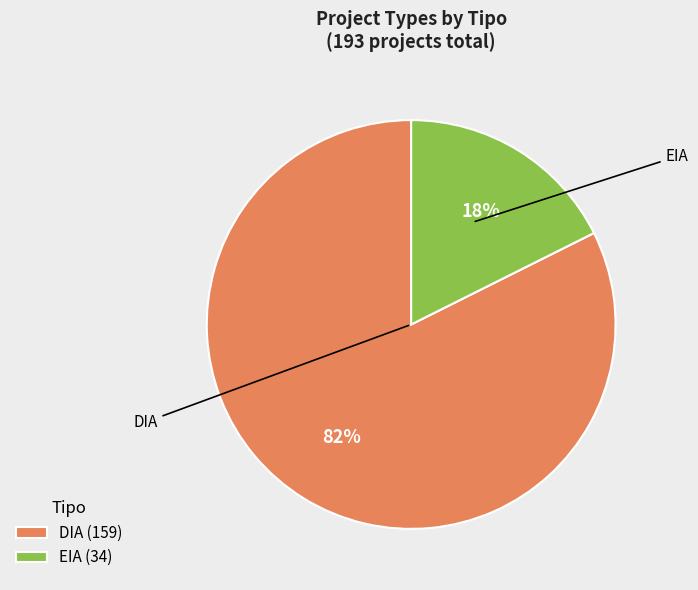

To the nearest percent, what percentage of the pie is EIA?

18%